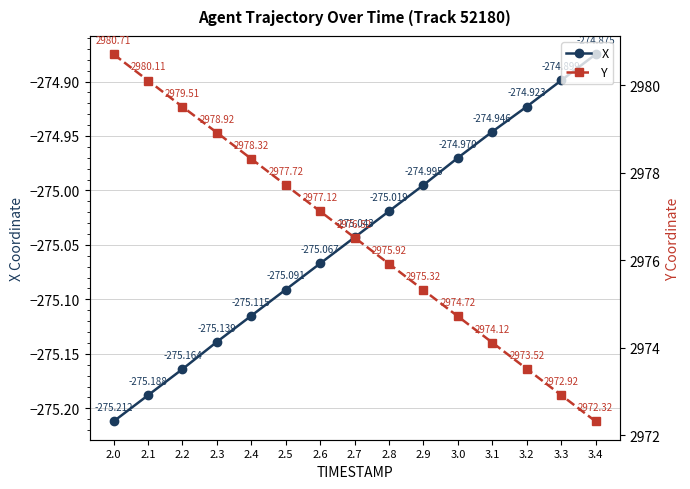

Rank the categories by X value from highest to lowest.

3.4, 3.3, 3.2, 3.1, 3.0, 2.9, 2.8, 2.7, 2.6, 2.5, 2.4, 2.3, 2.2, 2.1, 2.0